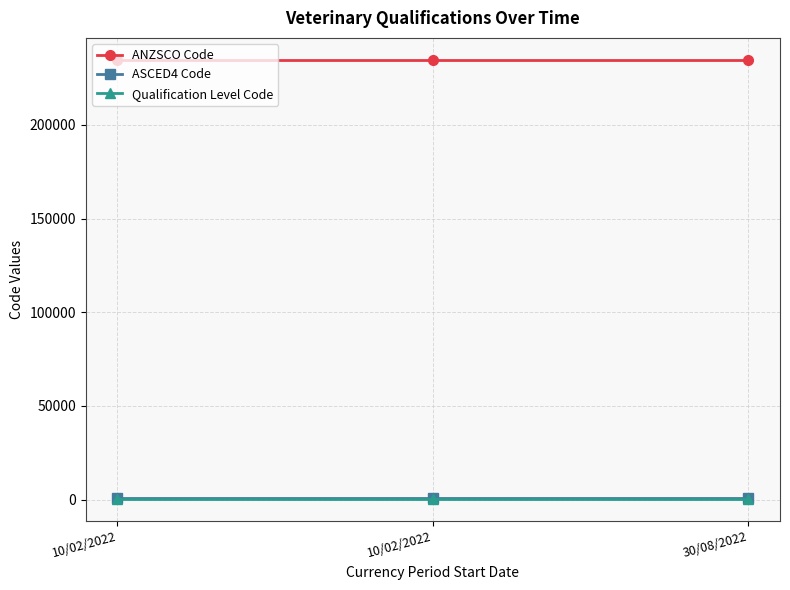

How many lines are shown in the chart?

3